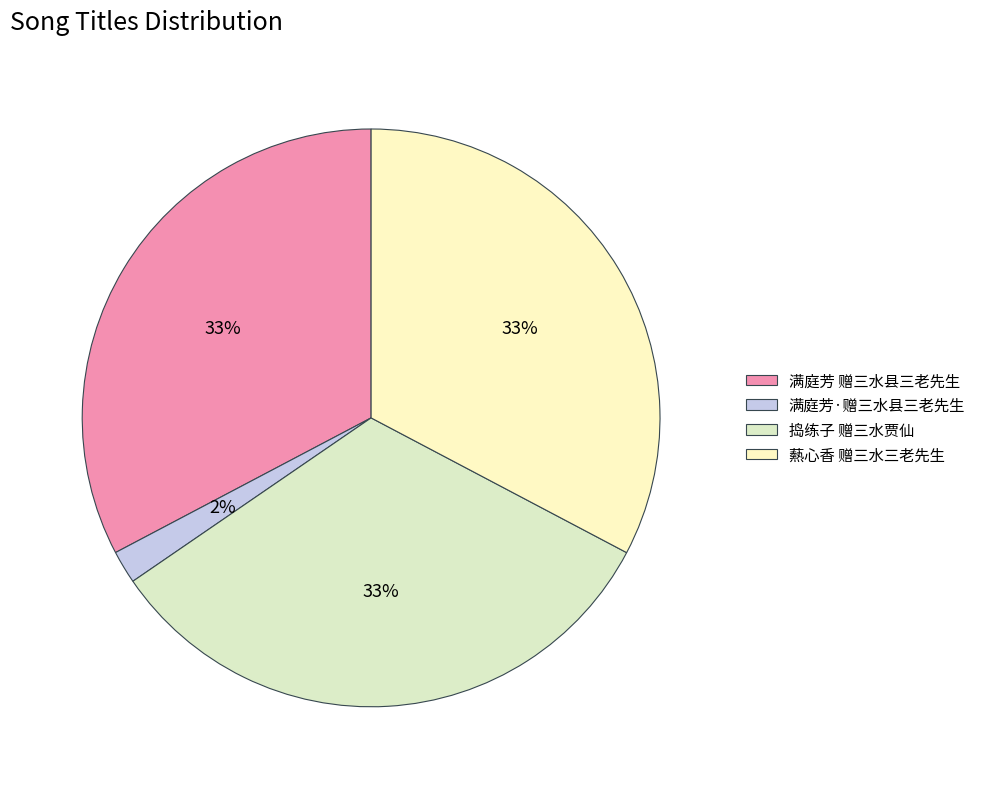

To the nearest percent, what is the average slice percentage?

25%